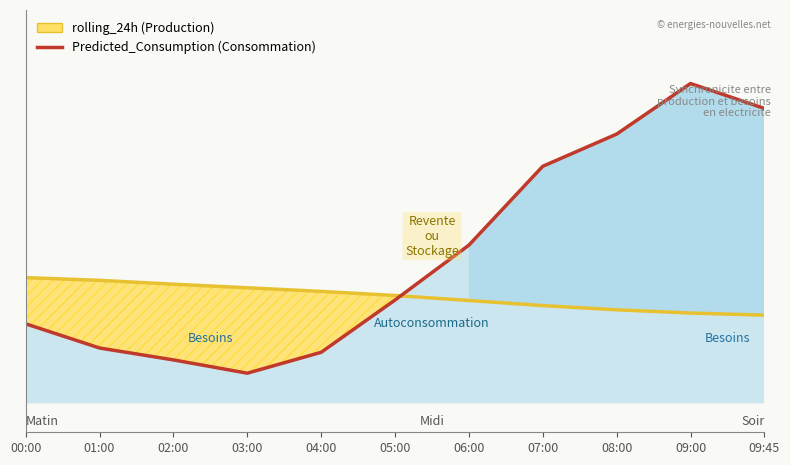

List the series in order of their overall mean, lowest first.

rolling_24h, Predicted_Consumption